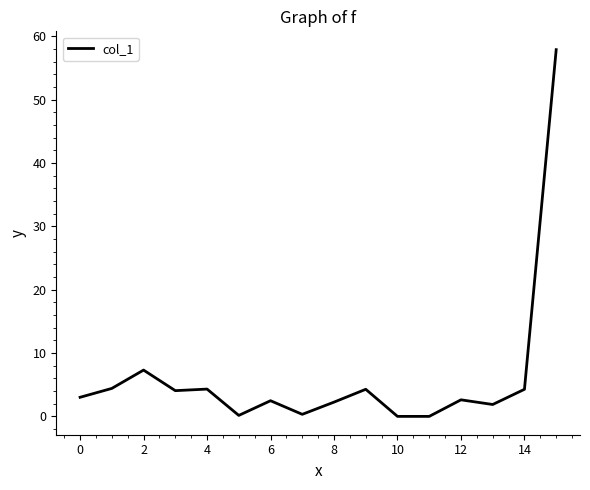

What is the difference between the maximum and minimum values?

57.9